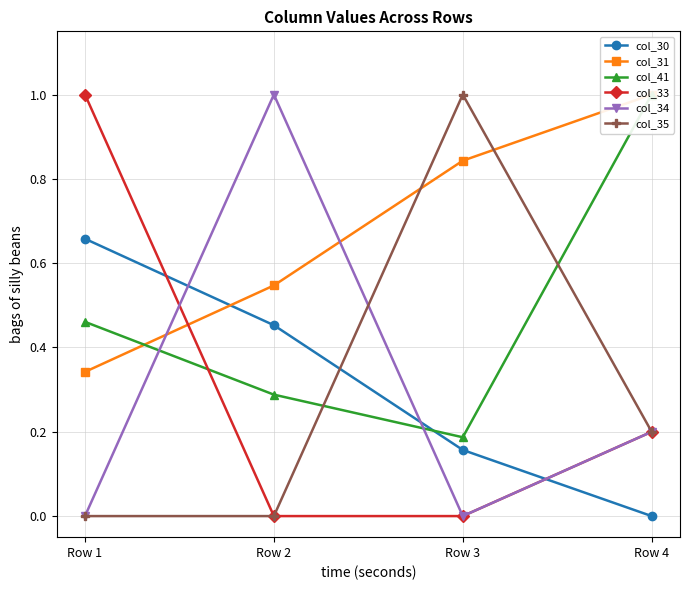

What is the difference between the maximum and minimum values in the col_31 series?

0.7